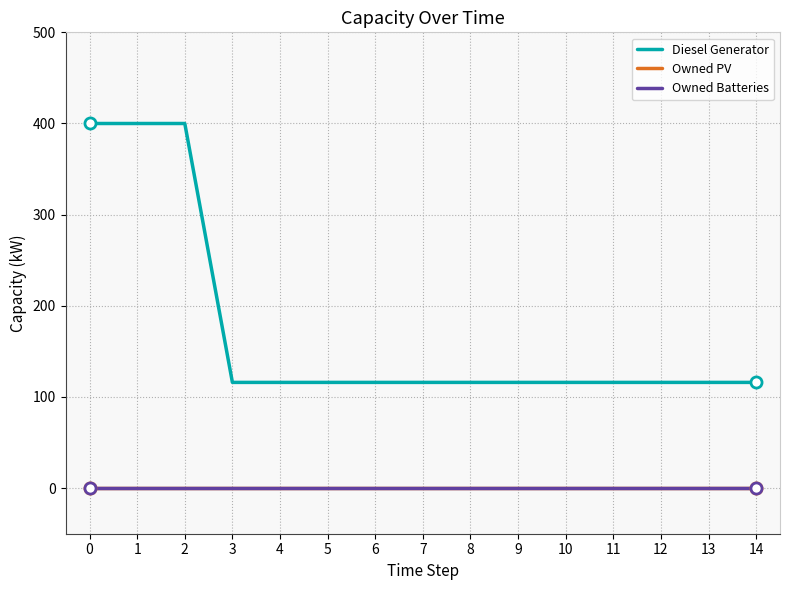

True or false: Diesel Generator and Owned PV cross at least once.

False